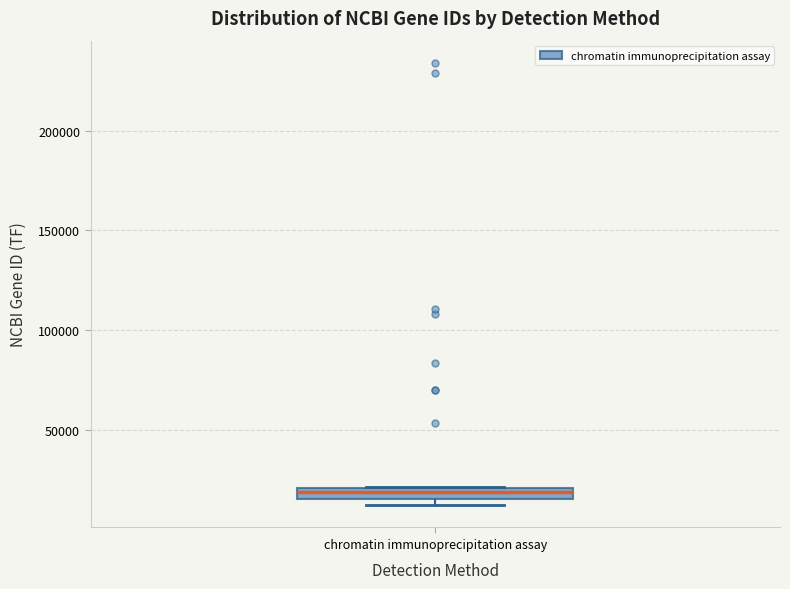

Where is the lower edge of the box for chromatin immunoprecipitation assay on the y-axis? The values are not printed on the chart, so give them approximately, as read against the axis.

15000